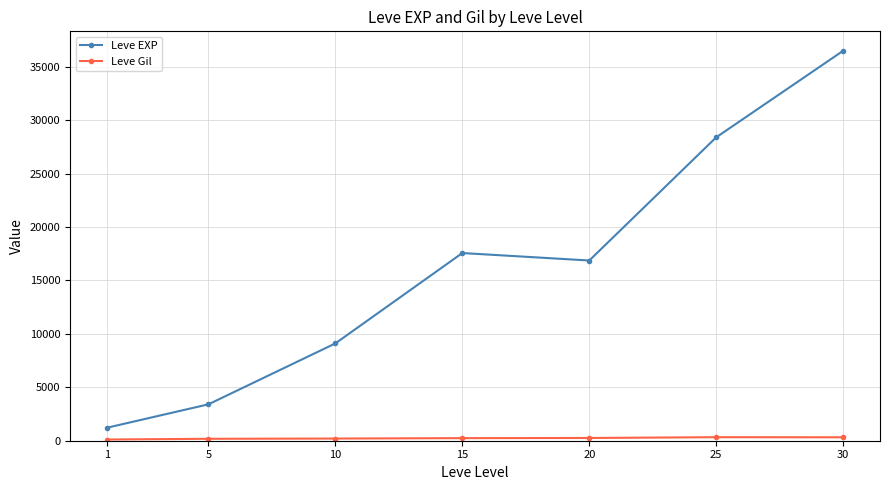

What is the total value across all series at 10?

9309.5